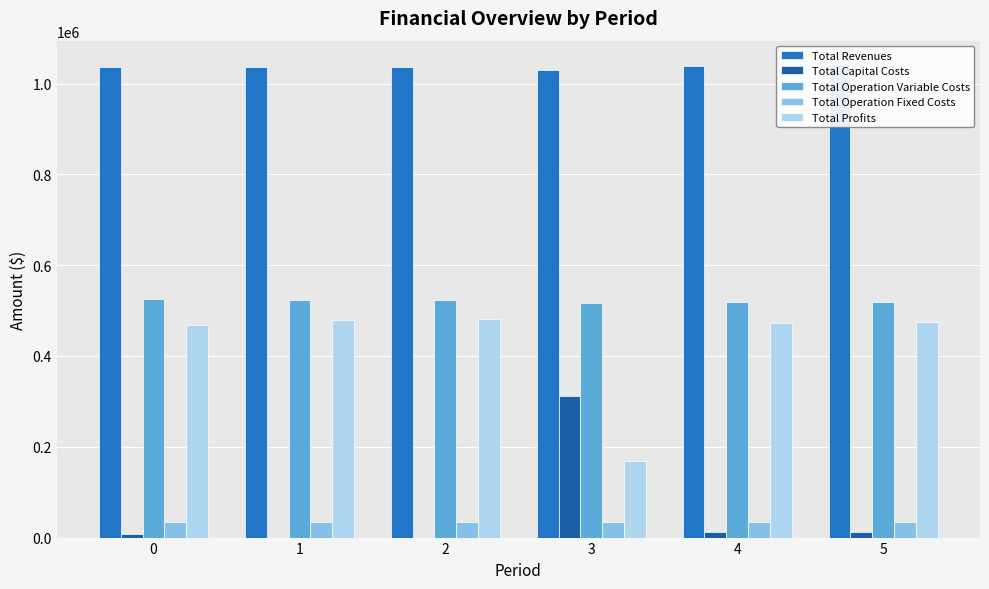

Reading left to right, what are all the values shown in this chart?

Total Revenues: 1037135.0	1037135.0	1037135.0	1028877.8	1039537.1	1042262.7
Total Capital Costs: 8800.0	0.0	0.0	311200.0	12000.0	12800.0
Total Operation Variable Costs: 525768.4	523961.4	522152.0	515666.2	519879.8	519587.5
Total Operation Fixed Costs: 34552.4	34552.4	34552.4	33627.6	34888.6	35309.0
Total Profits: 468014.3	478621.3	480430.7	168383.9	472768.6	474566.2